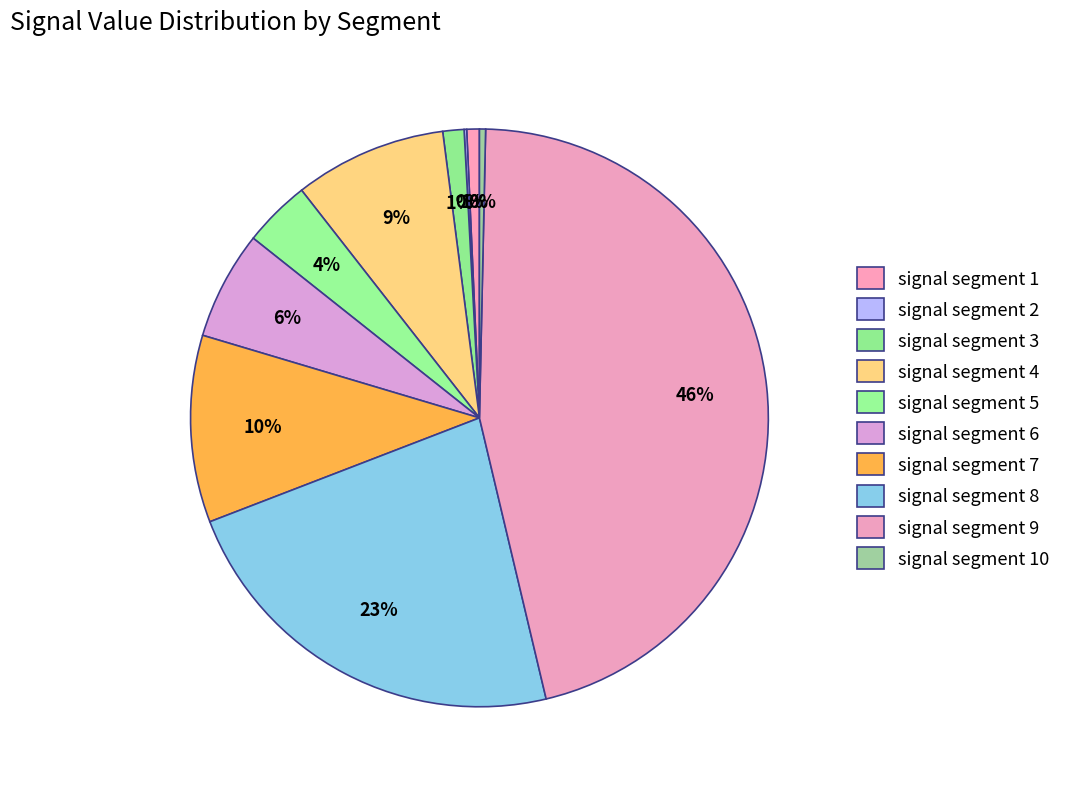

What percentage is NOT represented by signal segment 2?

99.9%